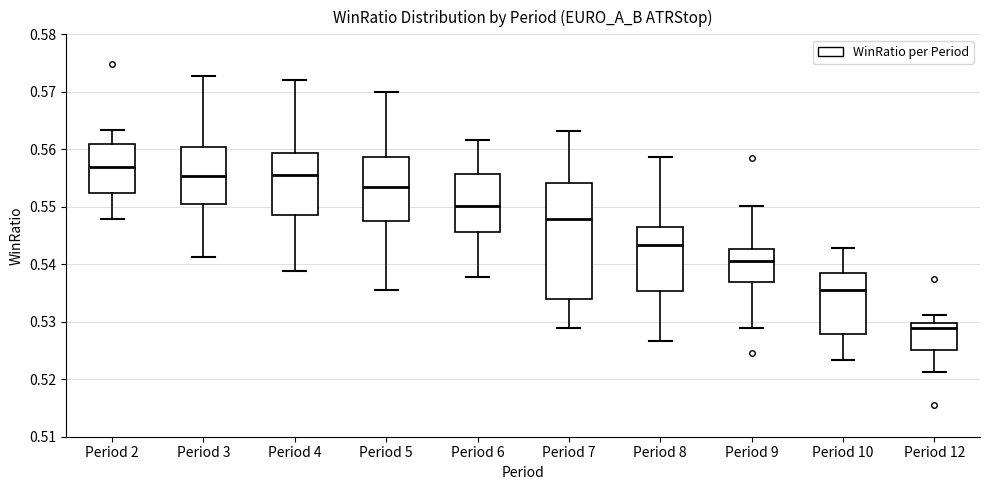

Which box's median line is the lowest?

Period 12